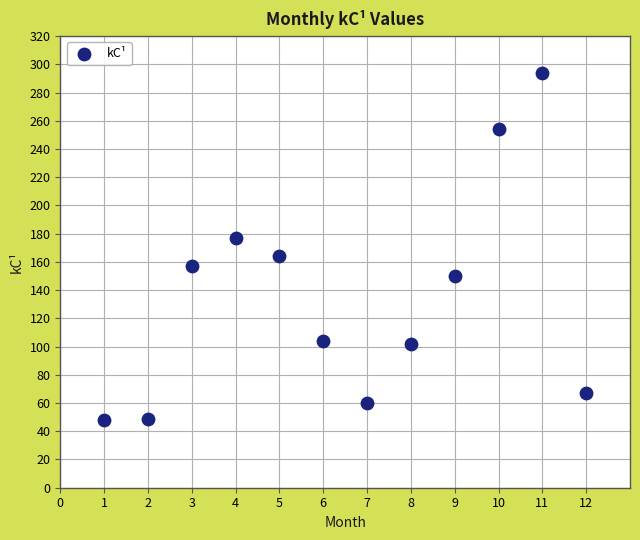

What is the average Y value?

136